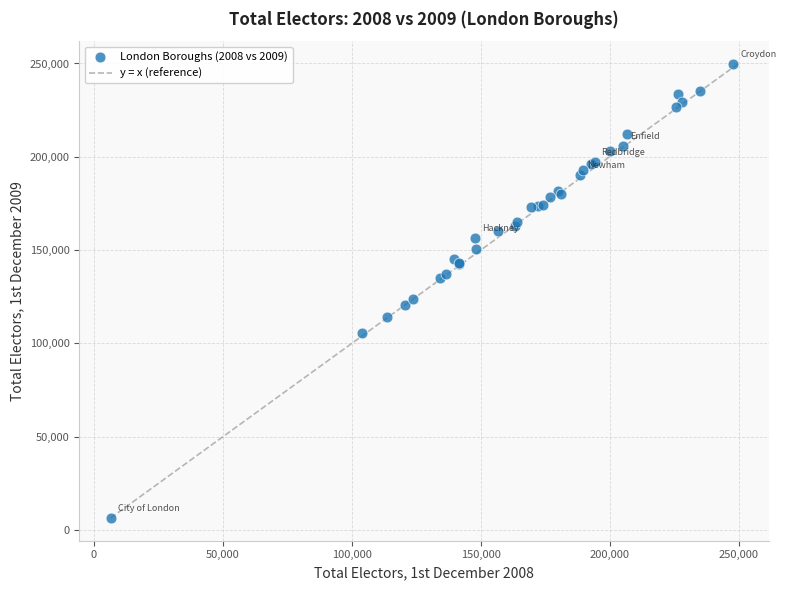

What Y value in the scatter plot is closest to 128173?

123891